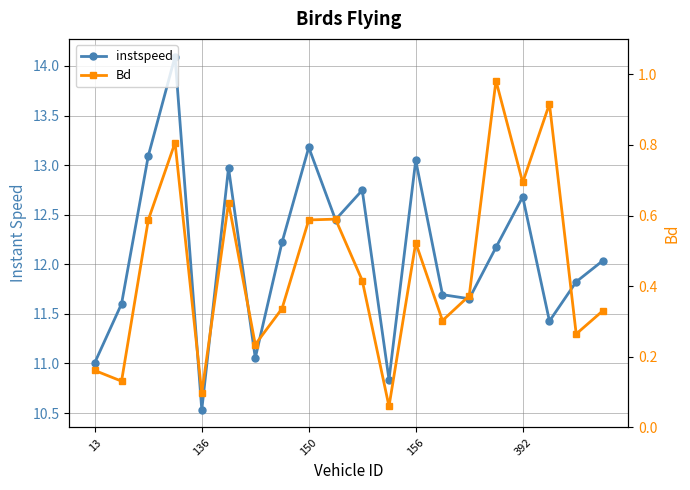

What is the label of the 10th point from the left?

9